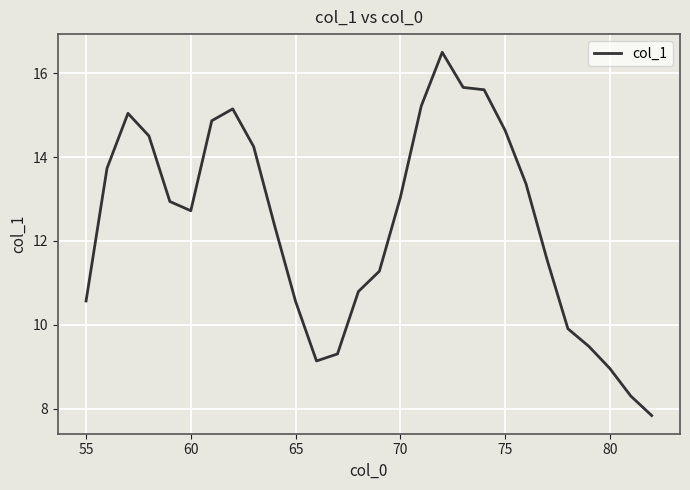

What is the maximum value shown in the chart?

16.5